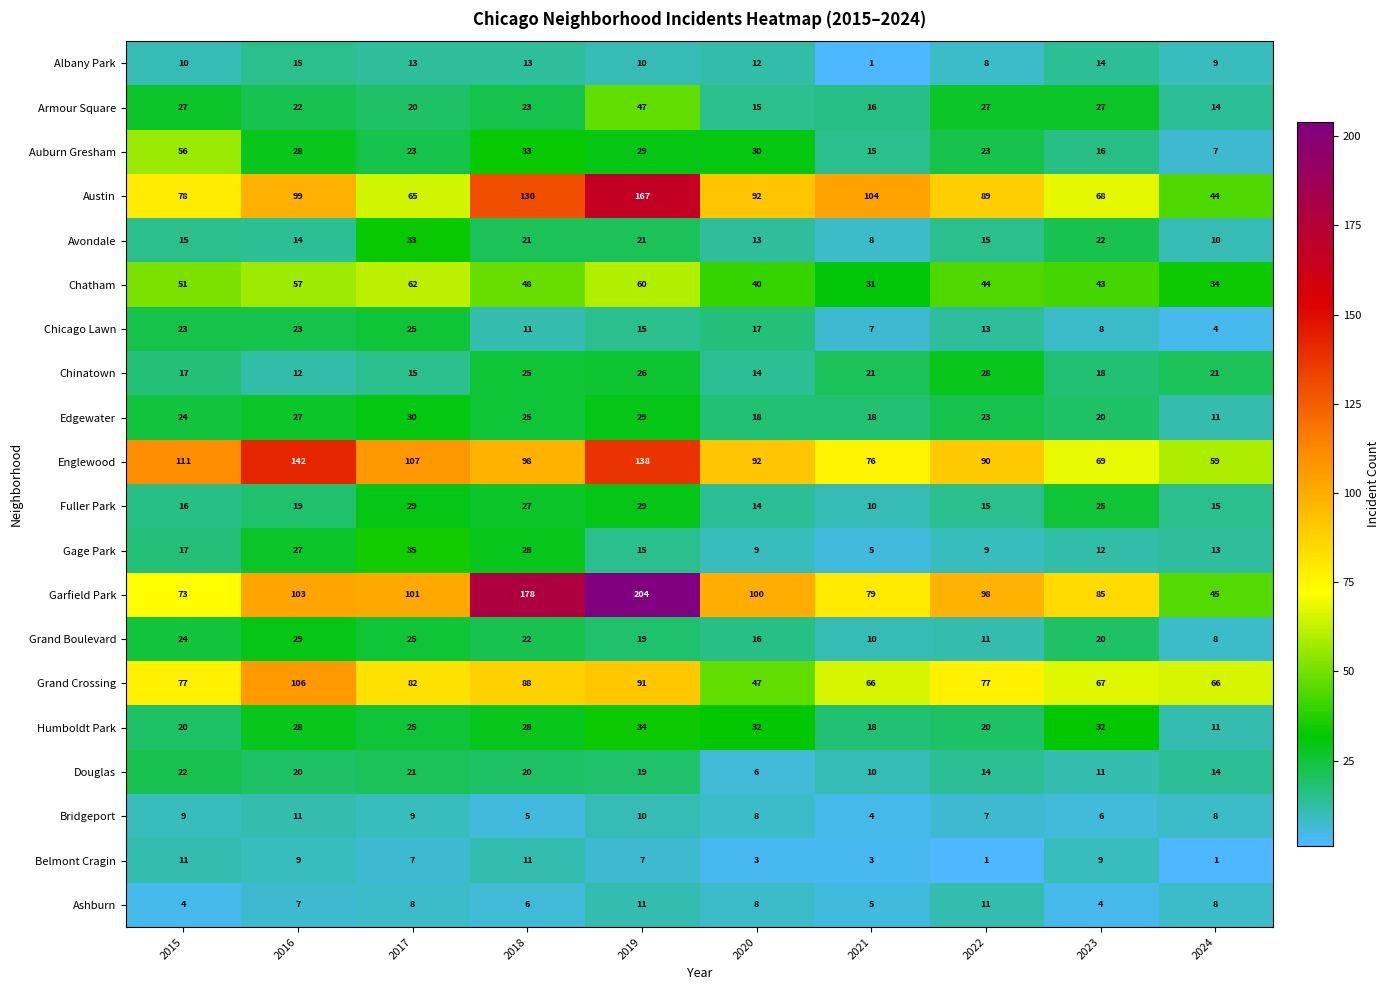

What is the total value across all series at 2019?

981